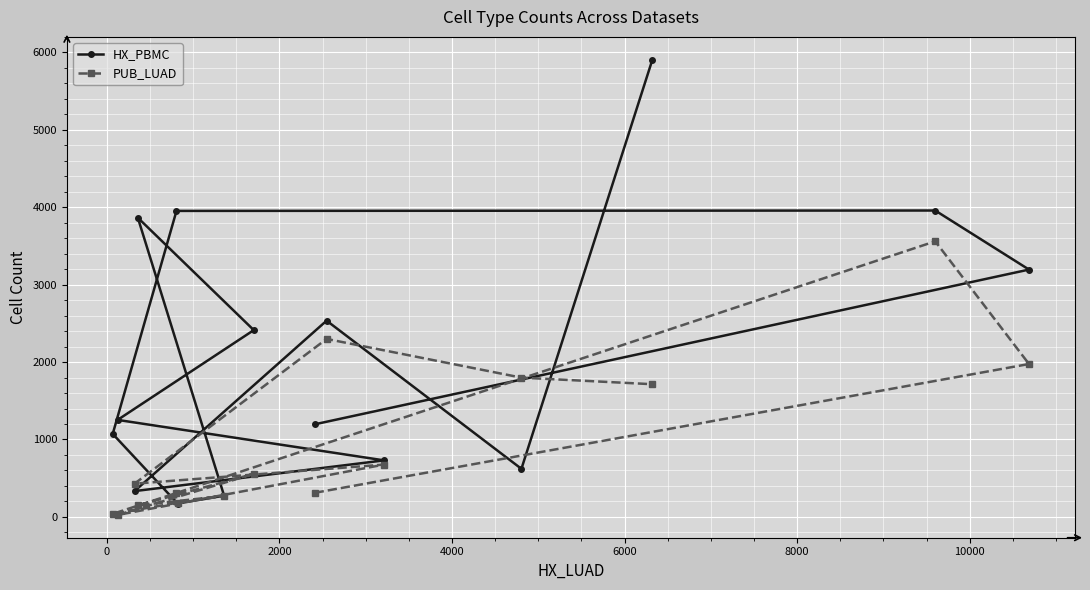

What is the highest value of the HX_PBMC series?

5907